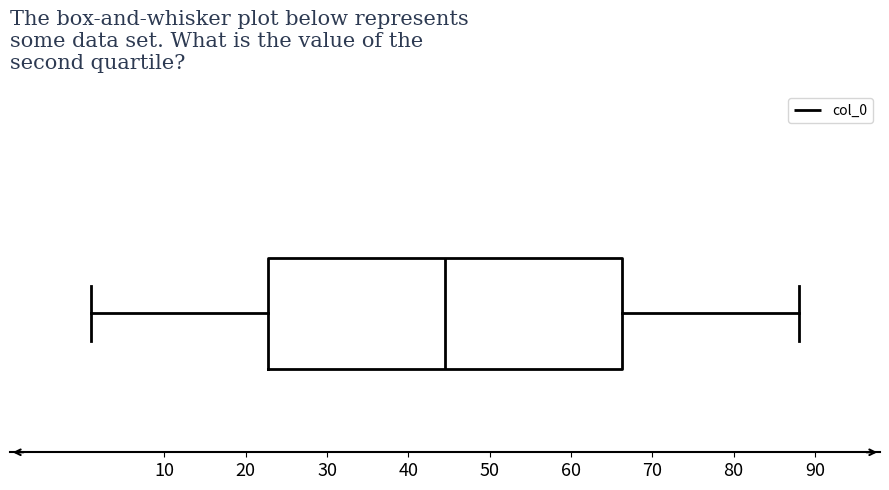

Read this box plot against the x-axis: the position of the median line, the range covered by the box, and the ends of both whiskers. The values are not printed on the chart, so give them approximately, as read against the axis.

median 45, box 23 to 66, whiskers 1 to 88